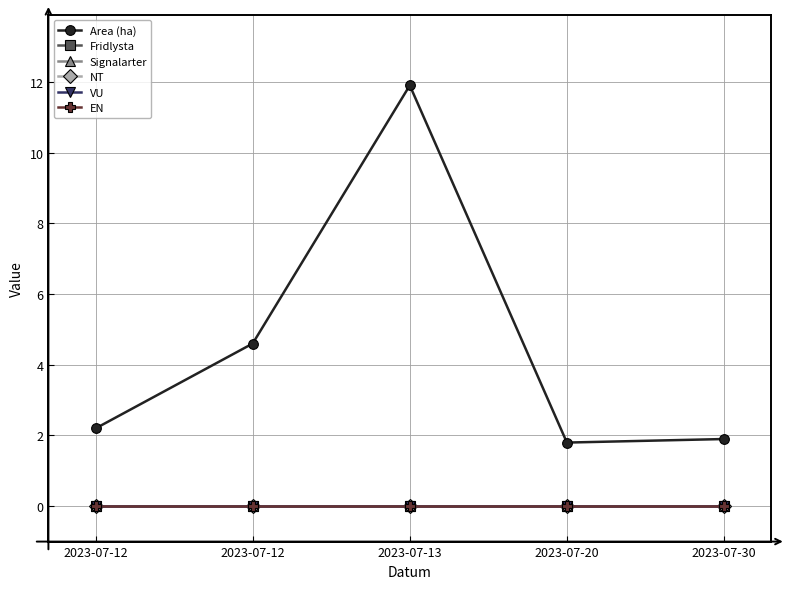

List the labels in order of EN value, largest first.

2023-07-12, 2023-07-12, 2023-07-13, 2023-07-20, 2023-07-30